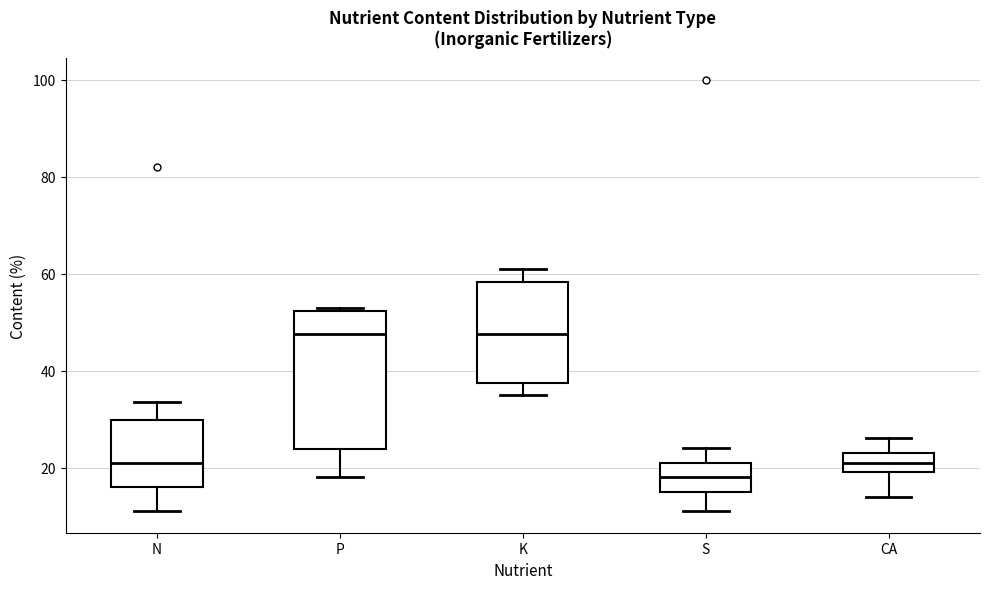

Where does the lower whisker of the box for P end on the y-axis? The values are not printed on the chart, so give them approximately, as read against the axis.

18